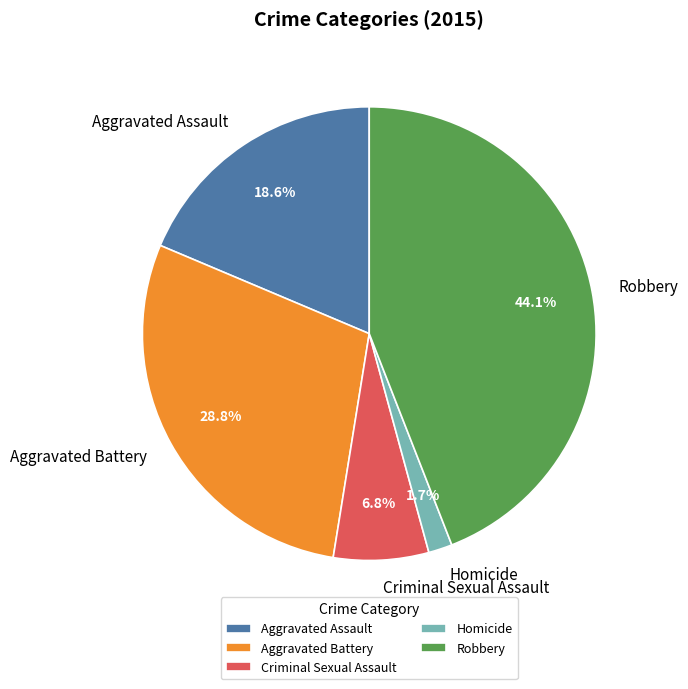

Between Homicide and Aggravated Assault, which is larger?

Aggravated Assault